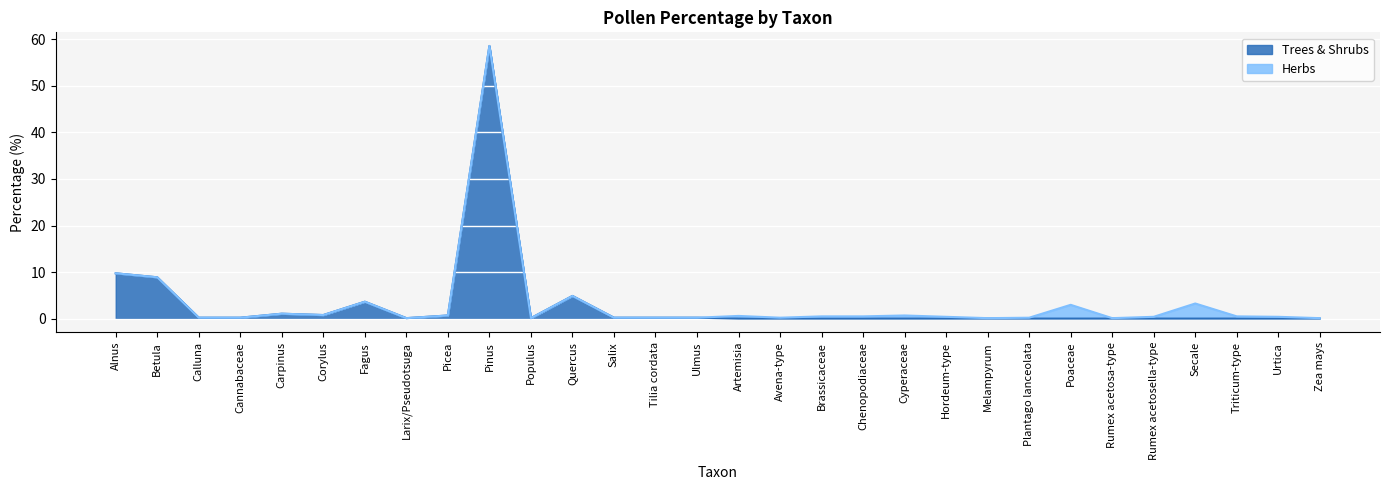

At which label is the value closest to 29?

Alnus